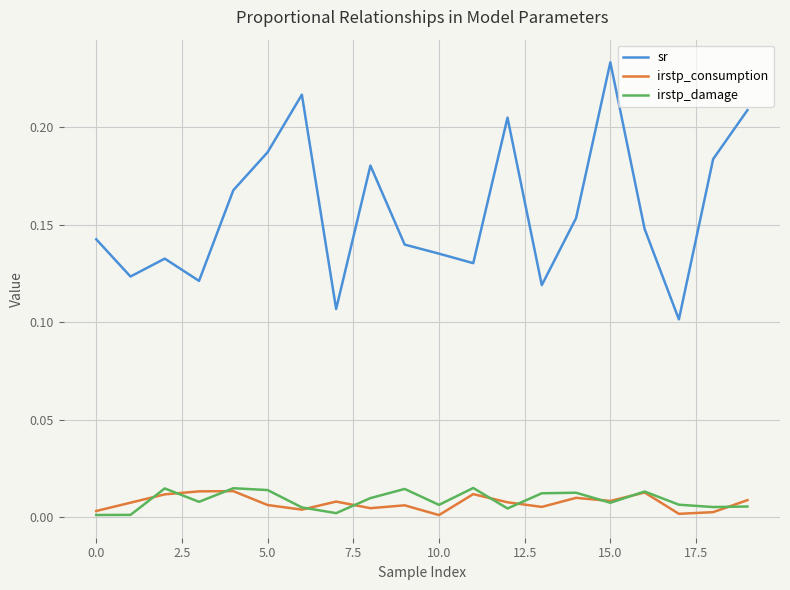

Which series has the largest total across all categories?

sr